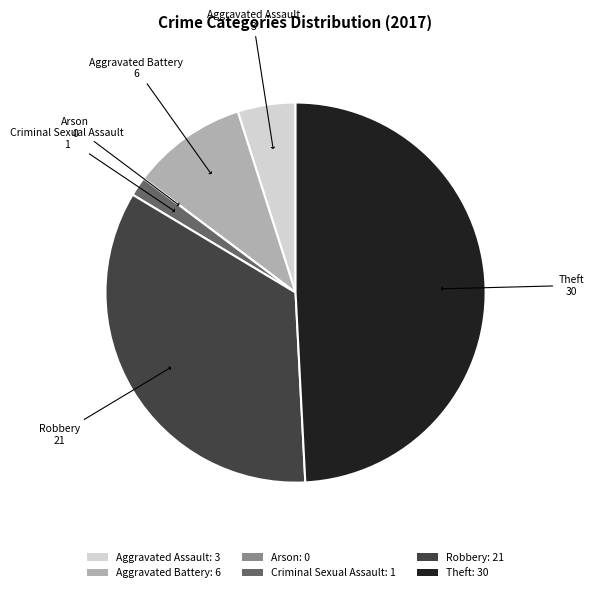

Which has a higher value, Criminal Sexual Assault: 1 or Robbery: 21?

Robbery: 21